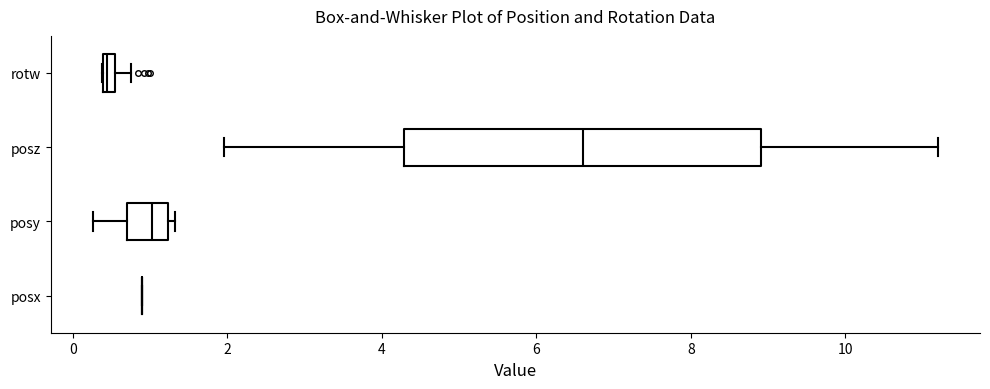

Where does the median line of the box for posy sit on the x-axis? The values are not printed on the chart, so give them approximately, as read against the axis.

1.0